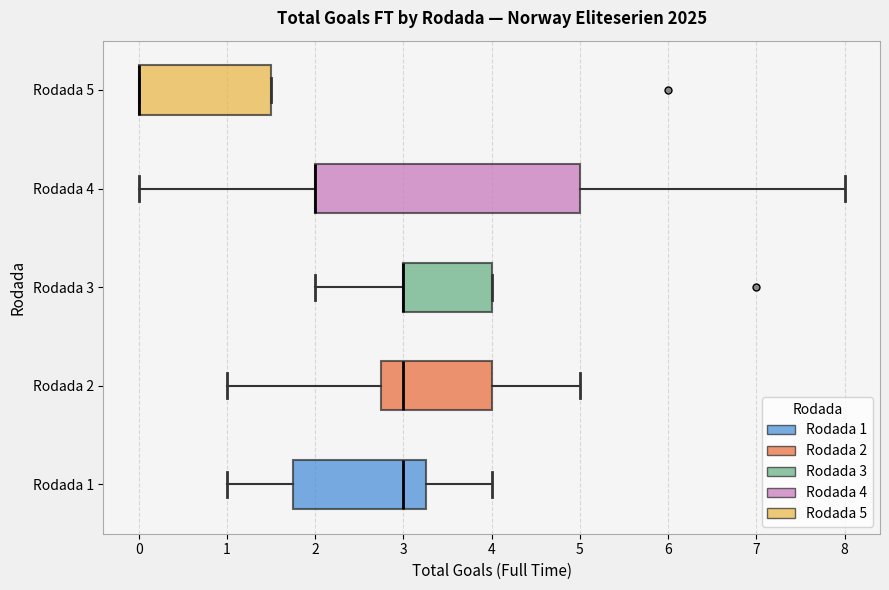

Reading bottom to top, transcribe this box plot: for each box, give where its median line is, the range the box spans, and where its two whiskers end, as read against the x-axis. The values are not printed on the chart, so give them approximately, as read against the axis.

Rodada 1: median 3.0, box 1.8 to 3.3, whiskers 1.0 to 4.0
Rodada 2: median 3.0, box 2.8 to 4.0, whiskers 1.0 to 5.0
Rodada 3: median 3.0 (drawn on the box's left edge), box 3.0 to 4.0, whiskers 2.0 to 4.0
Rodada 4: median 2.0 (drawn on the box's left edge), box 2.0 to 5.0, whiskers 0.0 to 8.0
Rodada 5: median 0.0 (drawn on the box's left edge), box 0.0 to 1.5, whiskers 0.0 to 1.5